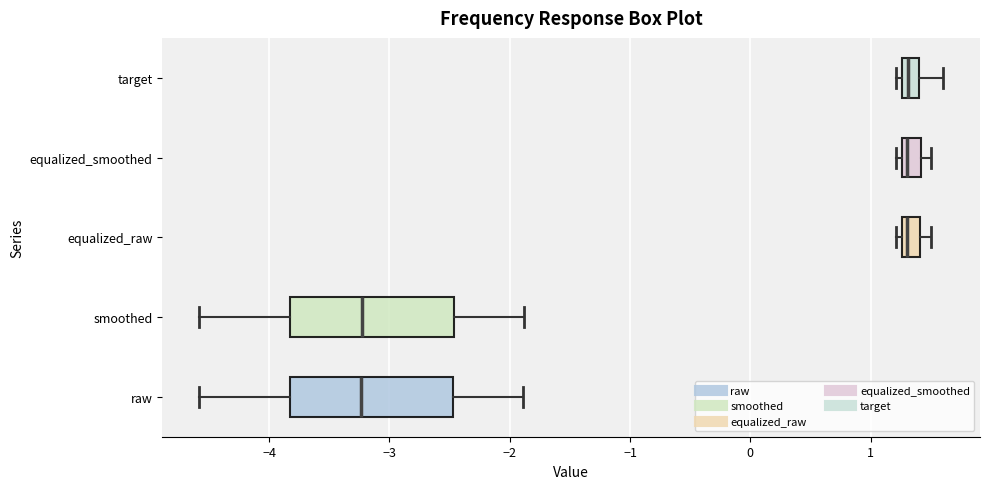

Where does the left whisker of the box for raw end on the x-axis? The values are not printed on the chart, so give them approximately, as read against the axis.

-4.6